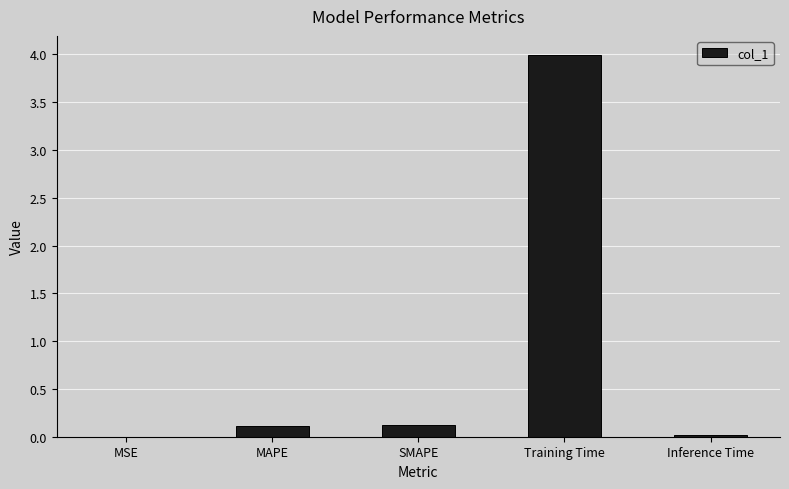

Is it true that the value at MSE is 0.0?

True